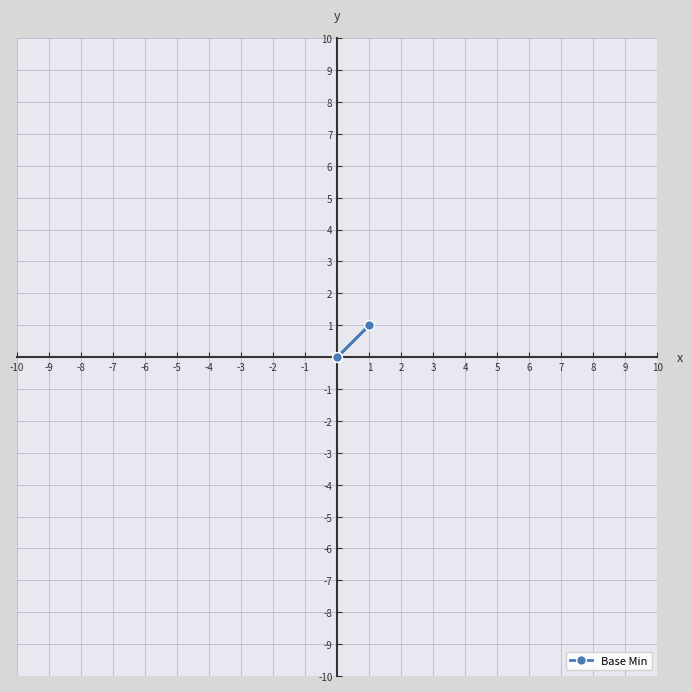

How many lines are shown in the chart?

1